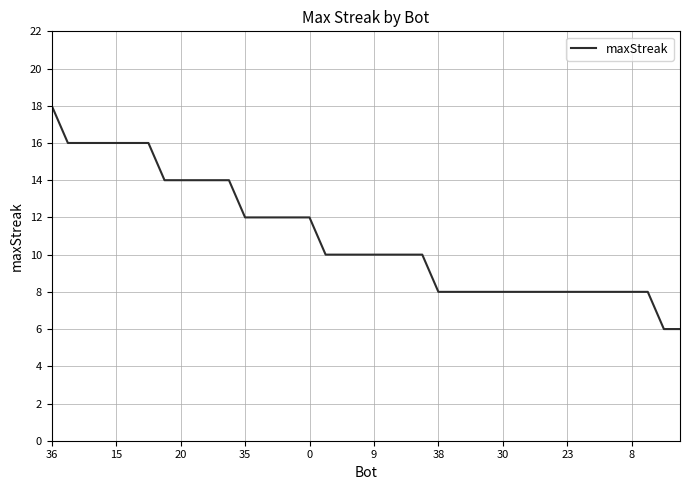

What is the greatest value displayed?

18